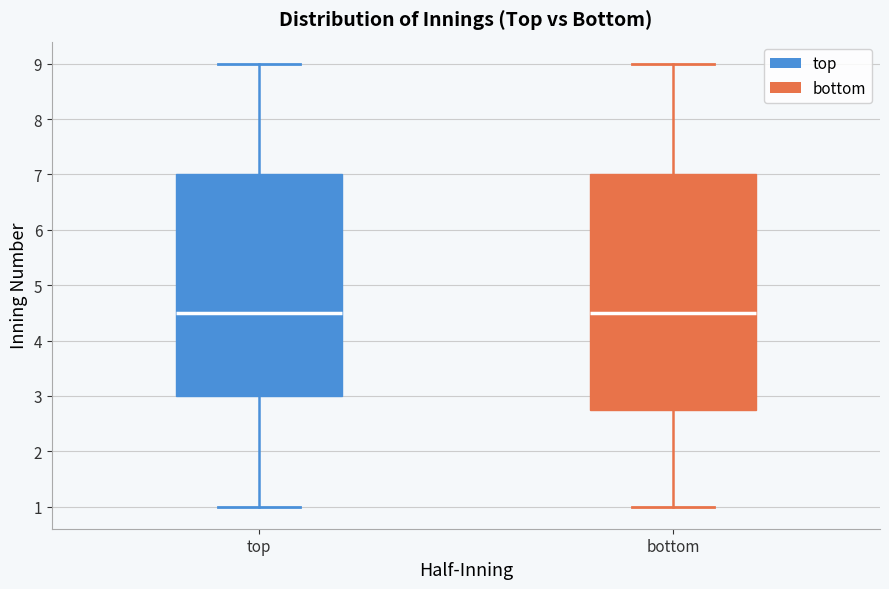

Reading left to right, transcribe this box plot: for each box, give where its median line is, the range the box spans, and where its two whiskers end, as read against the y-axis. The values are not printed on the chart, so give them approximately, as read against the axis.

top: median 4.5, box 3.0 to 7.0, whiskers 1.0 to 9.0
bottom: median 4.5, box 2.8 to 7.0, whiskers 1.0 to 9.0